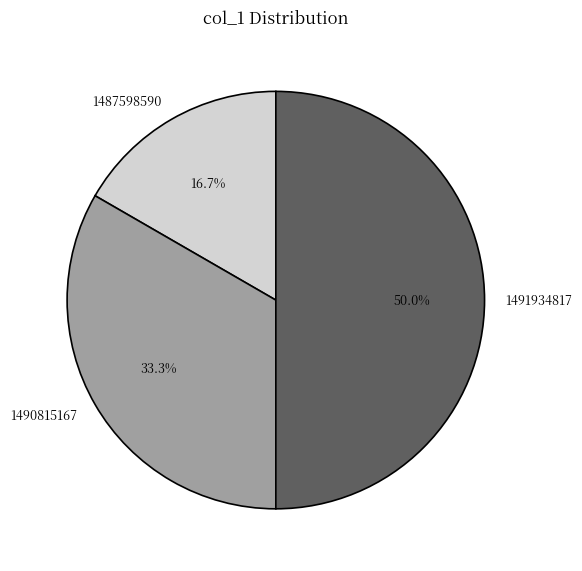

True or false: 1490815167 accounts for 45% of the total.

False